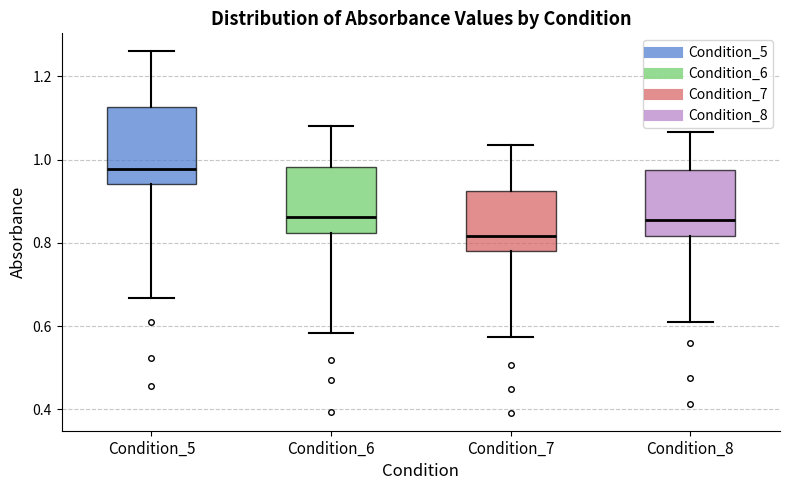

Reading left to right, read every box against the y-axis: the position of its median line, the range the box covers, and the ends of its whiskers. The values are not printed on the chart, so give them approximately, as read against the axis.

Condition_5: median 0.98, box 0.94 to 1.12, whiskers 0.66 to 1.26
Condition_6: median 0.86, box 0.82 to 0.98, whiskers 0.58 to 1.08
Condition_7: median 0.82, box 0.78 to 0.92, whiskers 0.58 to 1.04
Condition_8: median 0.86, box 0.82 to 0.98, whiskers 0.60 to 1.06